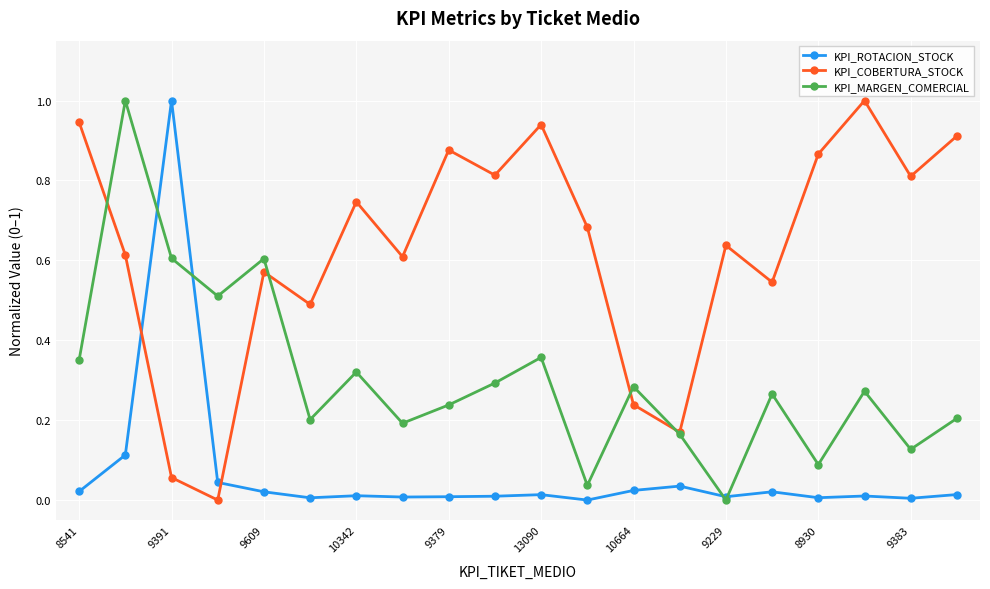

How many interior local valleys does the KPI_MARGEN_COMERCIAL series have?

7